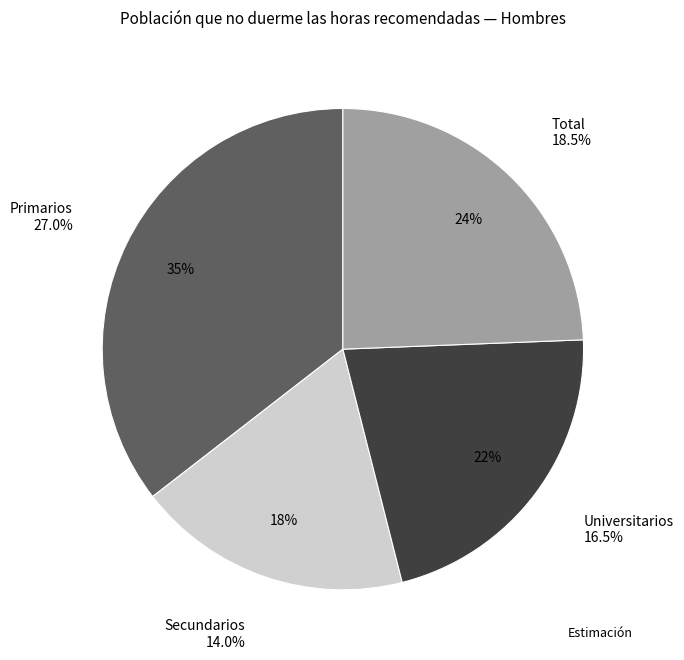

Is it true that Universitarios is 22% of the pie?

True